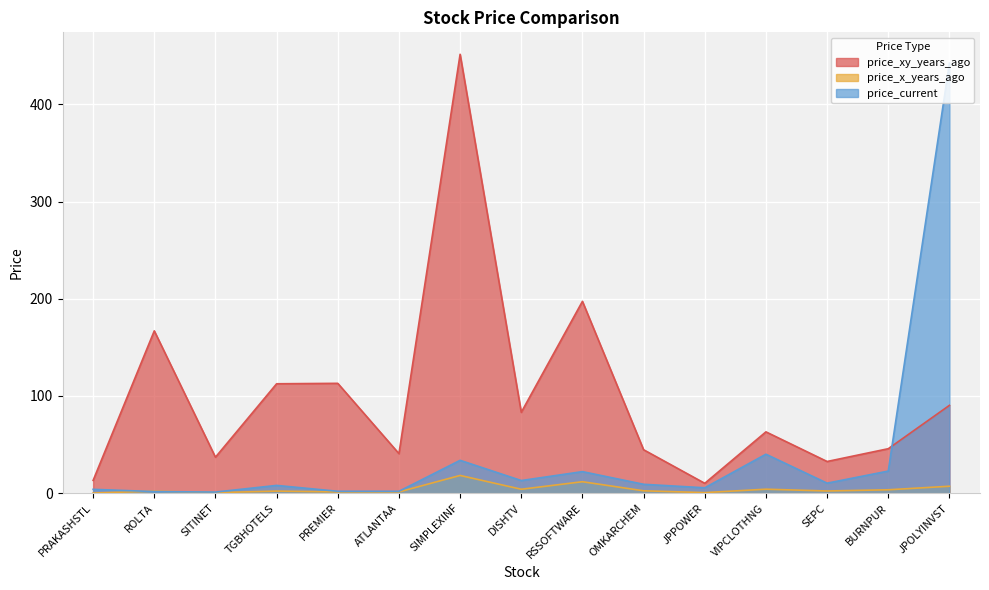

How many distinct data groups are displayed?

3